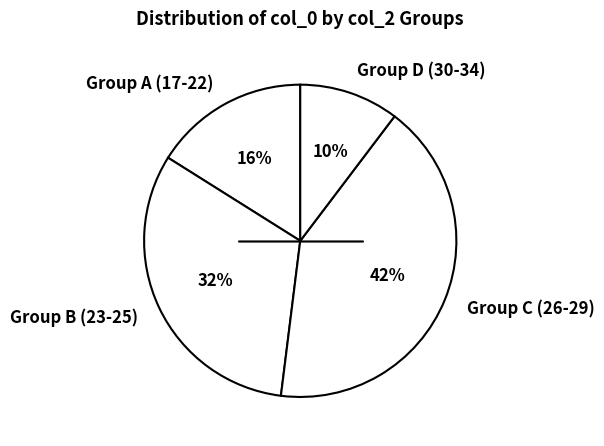

Count the number of slices in the pie.

4